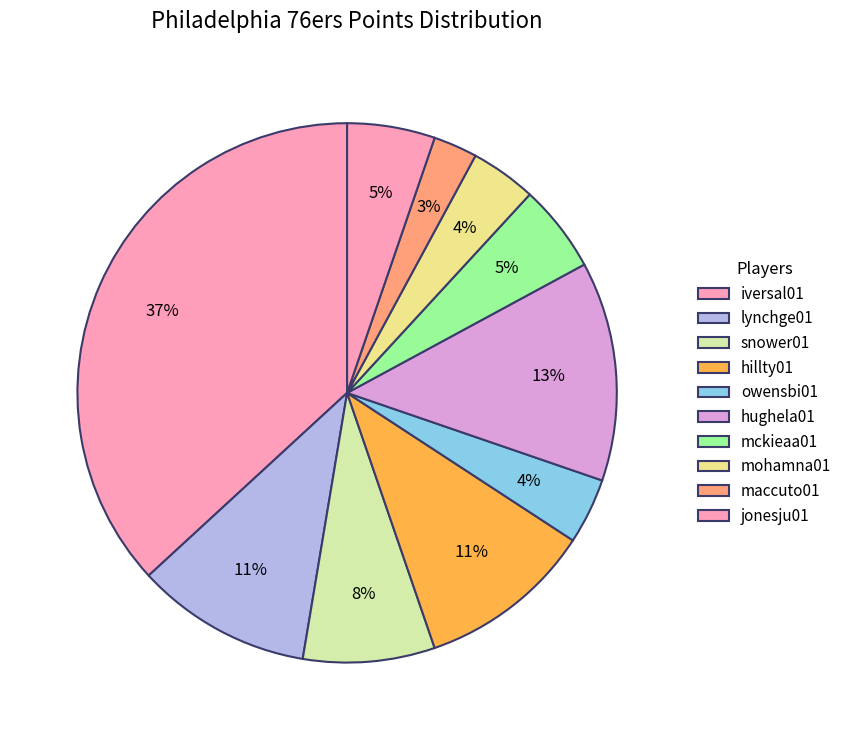

Is there any slice that represents more than half of the pie?

No